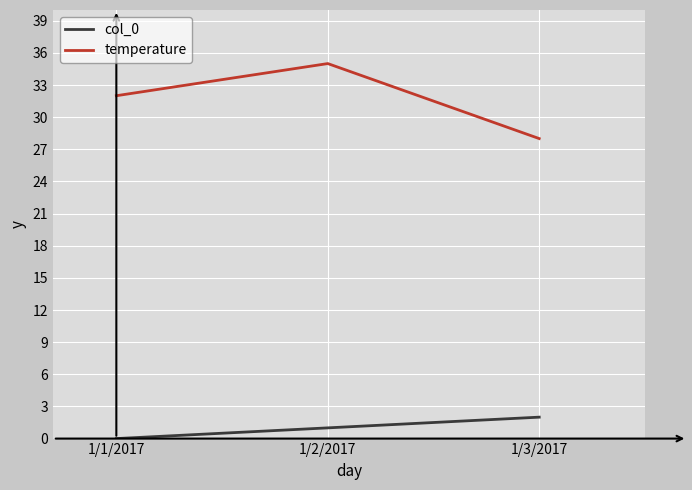

What is the difference between the maximum and minimum values in the temperature series?

7